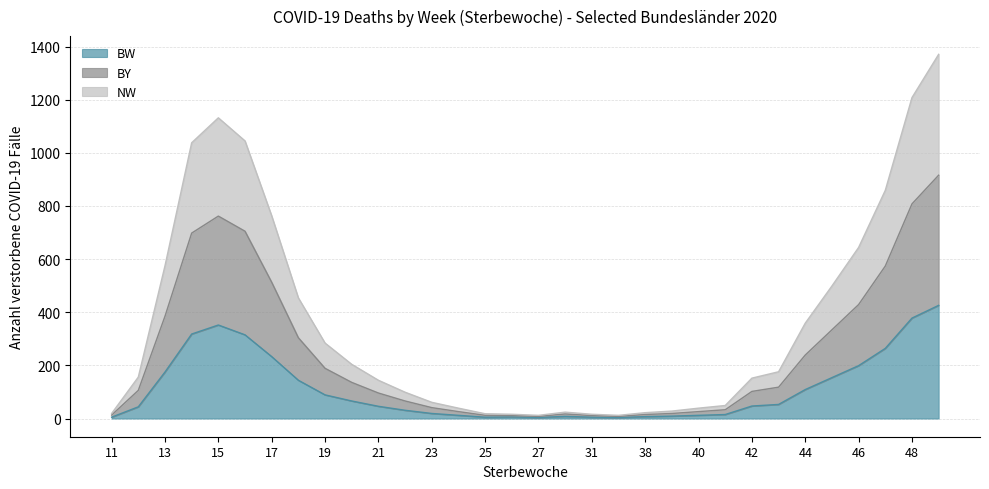

What is the maximum value for BW?

426